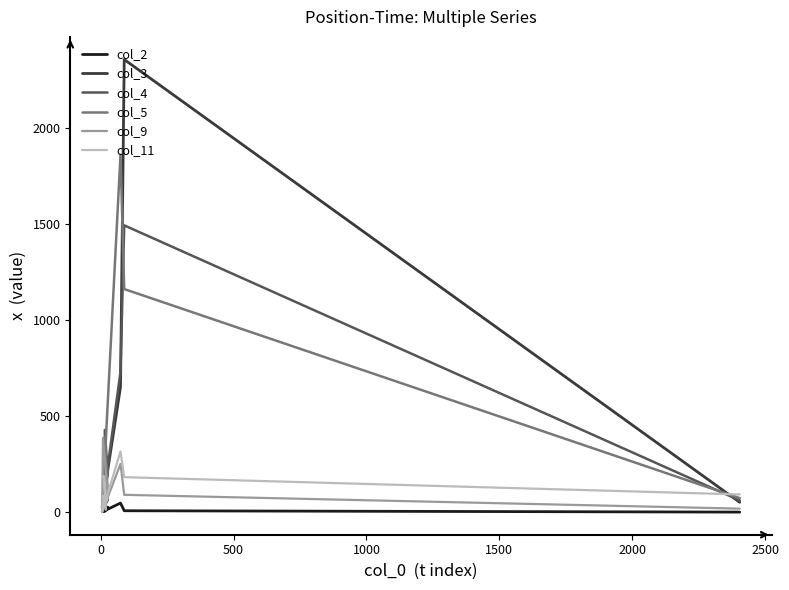

How many distinct data groups are displayed?

6